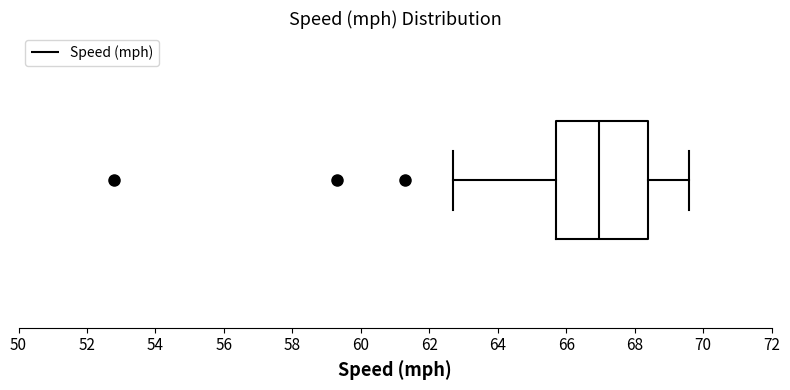

Transcribe this box plot: give where the median line is, the range the box spans, and where the two whiskers end, as read against the x-axis. The values are not printed on the chart, so give them approximately, as read against the axis.

median 67.0, box 65.8 to 68.4, whiskers 62.8 to 69.6